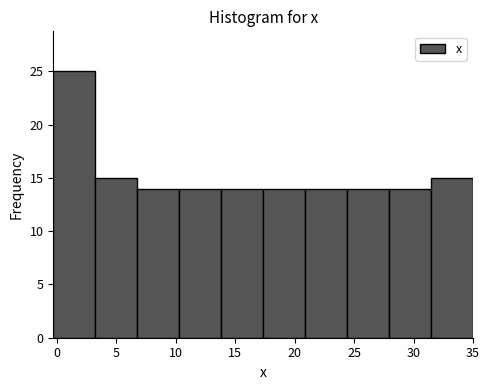

Over which range of the x-axis is the bar tallest?

-0.5 to 3.0